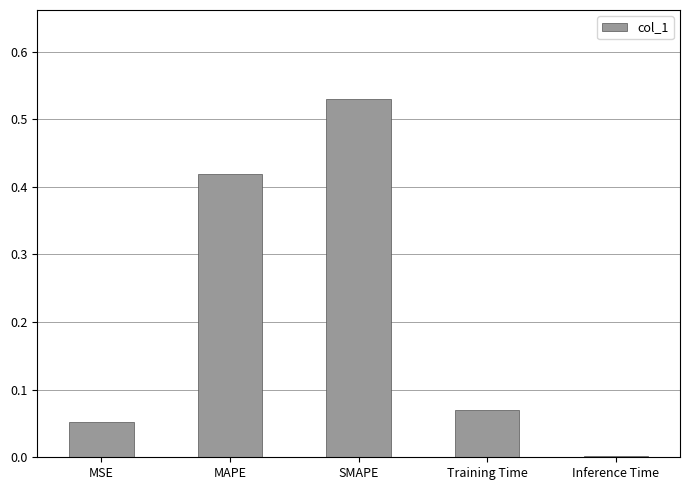

What is the change in value from SMAPE to Training Time?

-0.5